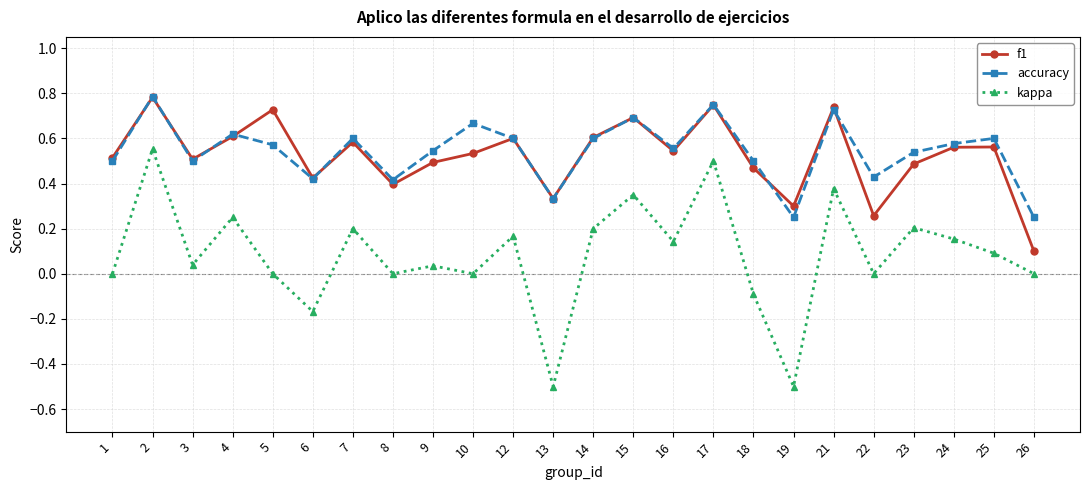

Is the value of accuracy at 6 greater than the value of kappa at 18?

Yes